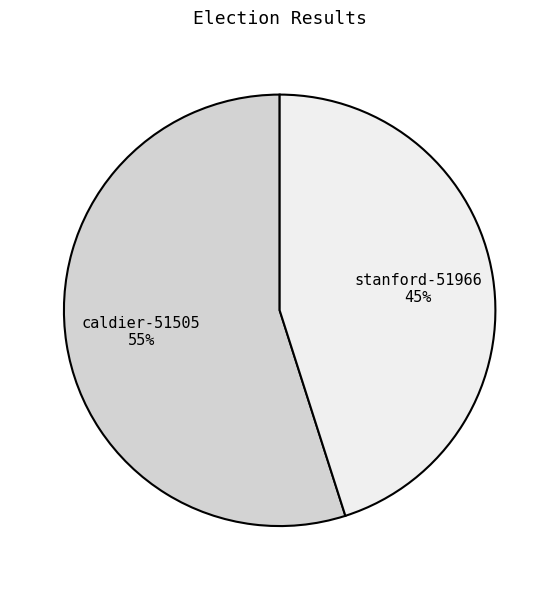

Which category has the biggest portion of the pie?

caldier-51505